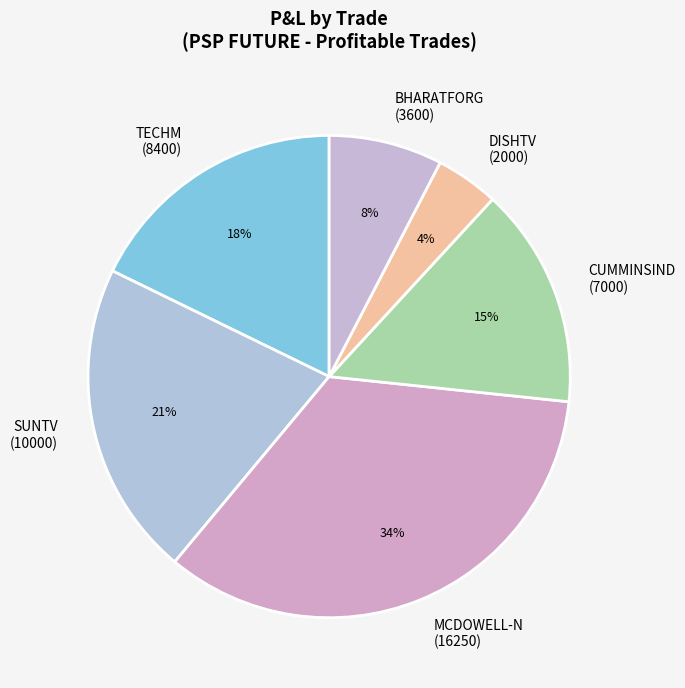

Which category has the smallest portion of the pie?

DISHTV